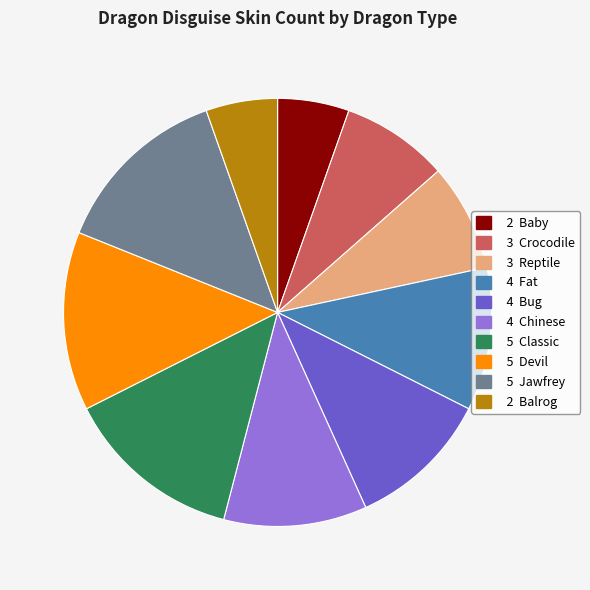

Is there a majority slice in this chart?

No